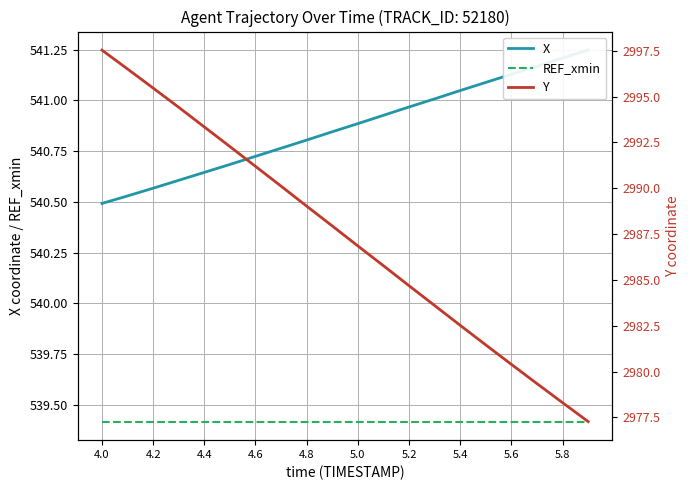

What are all the series names shown in the legend?

X, REF_xmin, Y